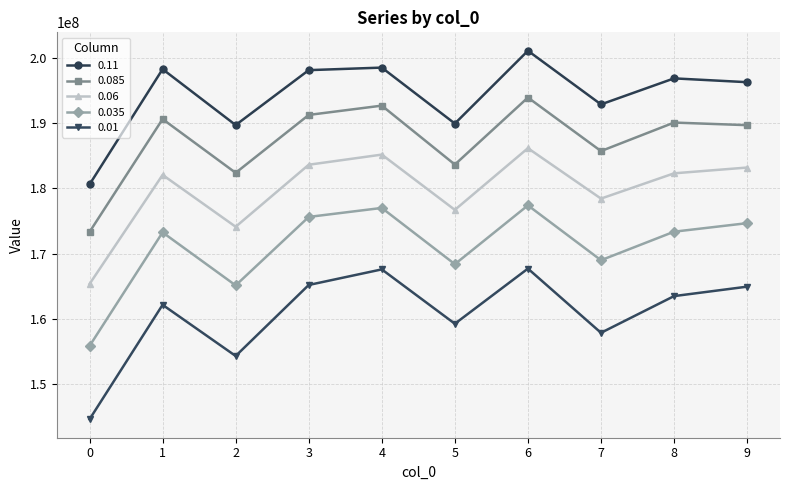

Which series has the largest total across all categories?

0.11